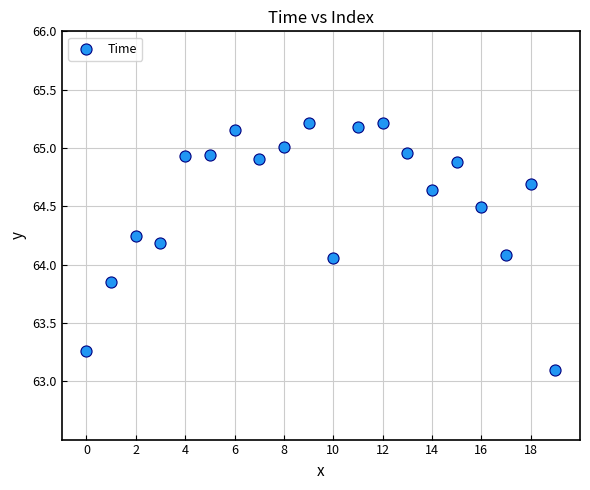

What is the range of Y values (max minus min)?

2.1